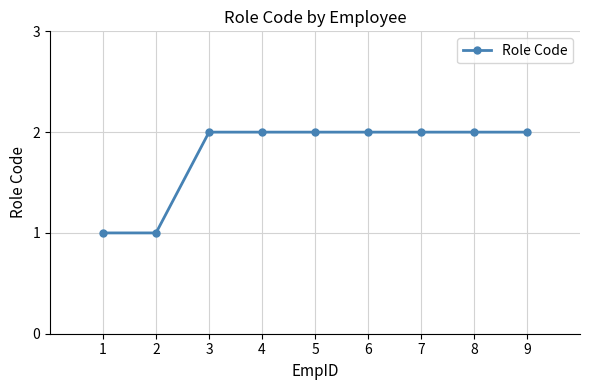

Is this an area chart (filled region under the line)?

No